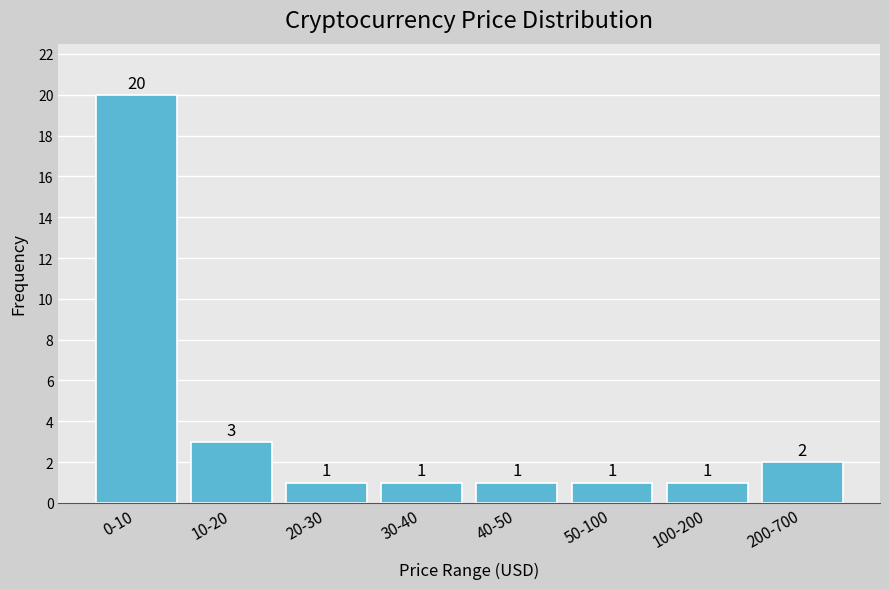

Reading left to right, extract all data points from this chart.

0-10=20	10-20=3	20-30=1	30-40=1	40-50=1	50-100=1	100-200=1	200-700=2